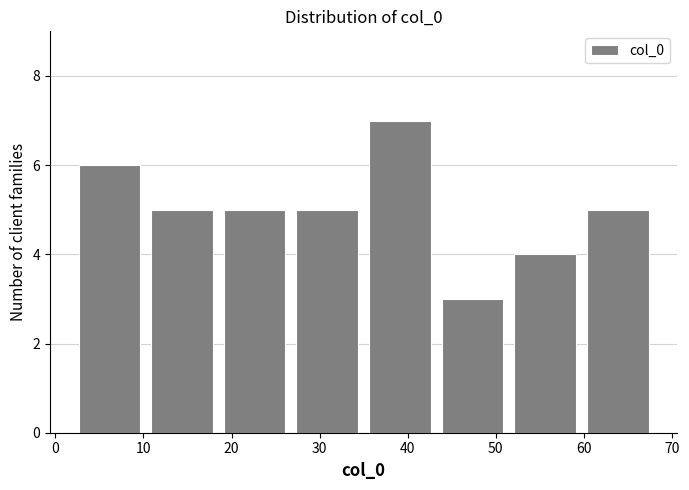

Reading left to right, transcribe this chart: for each bar, give the range it covers on the x-axis and its height. Neither the bar edges nor the heights are printed on the chart, so give them approximately, as read against the axes.

2 to 10: 6
10 to 19: 5
19 to 27: 5
27 to 35: 5
35 to 43: 7
43 to 52: 3
52 to 60: 4
60 to 68: 5